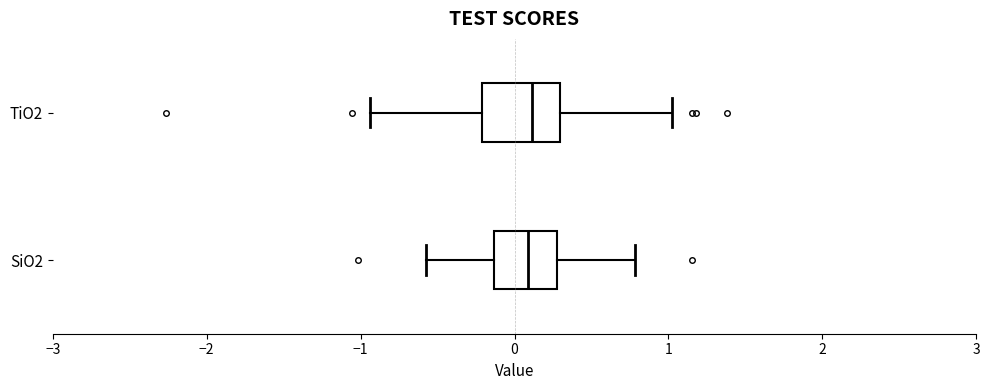

Reading bottom to top, transcribe this box plot: for each box, give where its median line is, the range the box spans, and where its two whiskers end, as read against the x-axis. The values are not printed on the chart, so give them approximately, as read against the axis.

SiO2: median 0.1, box -0.1 to 0.3, whiskers -0.6 to 0.8
TiO2: median 0.1, box -0.2 to 0.3, whiskers -0.9 to 1.0